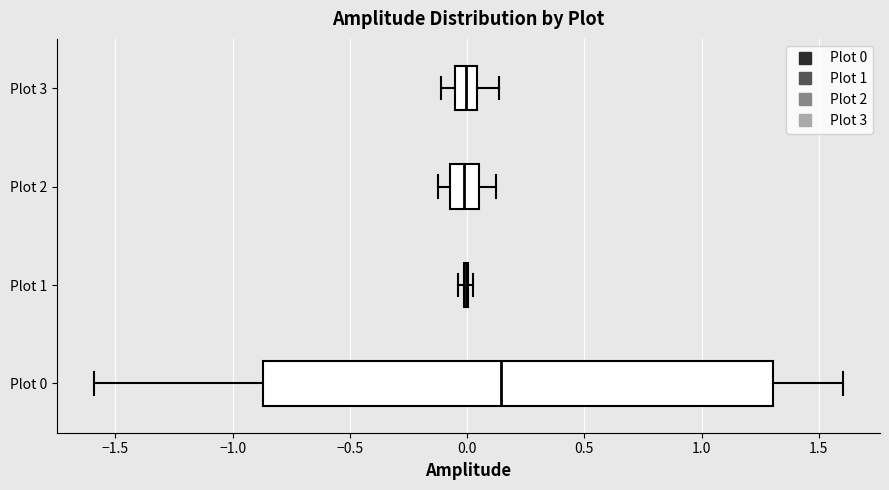

Reading bottom to top, read every box against the x-axis: the position of its median line, the range the box covers, and the ends of its whiskers. The values are not printed on the chart, so give them approximately, as read against the axis.

Plot 0: median 0.15, box -0.85 to 1.30, whiskers -1.60 to 1.60
Plot 1: box collapsed to a line at 0.00, whiskers -0.05 to 0.00
Plot 2: median 0.00, box -0.05 to 0.05, whiskers -0.10 to 0.10
Plot 3: median 0.00, box -0.05 to 0.05, whiskers -0.10 to 0.15